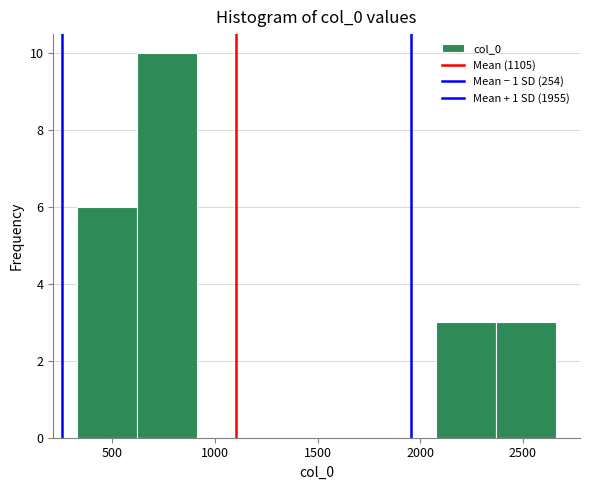

Reading left to right, list every bar in this chart as the range it spans on the x-axis followed by its height. Neither the bar edges nor the heights are printed on the chart, so give them approximately, as read against the axes.

350 to 600: 6
600 to 900: 10
900 to 1200: 0
1200 to 1500: 0
1500 to 1800: 0
1800 to 2100: 0
2100 to 2350: 3
2350 to 2650: 3